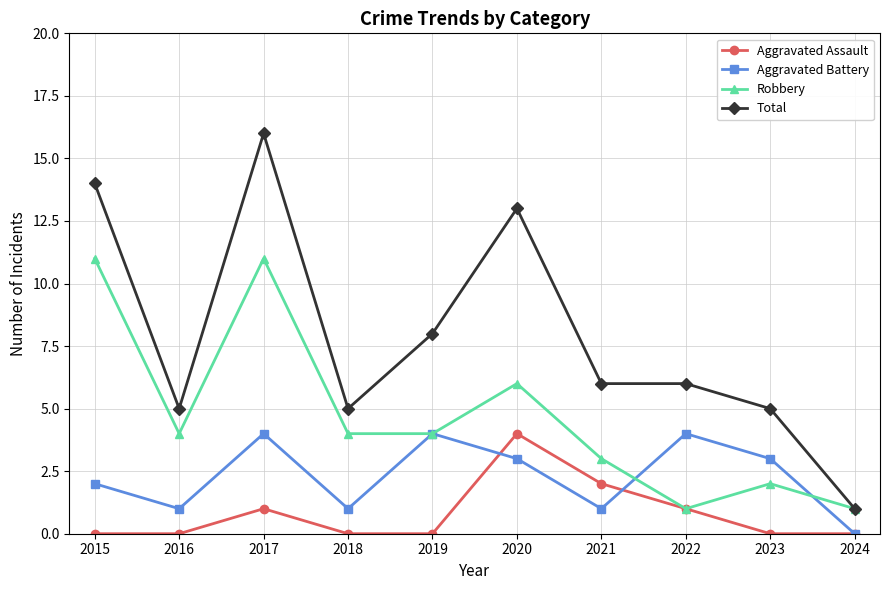

True or false: Robbery has a value of 6 at 2015.

False